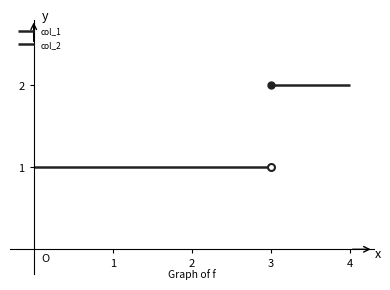

What is the value of the col_2 point at the 1st from the left?

2